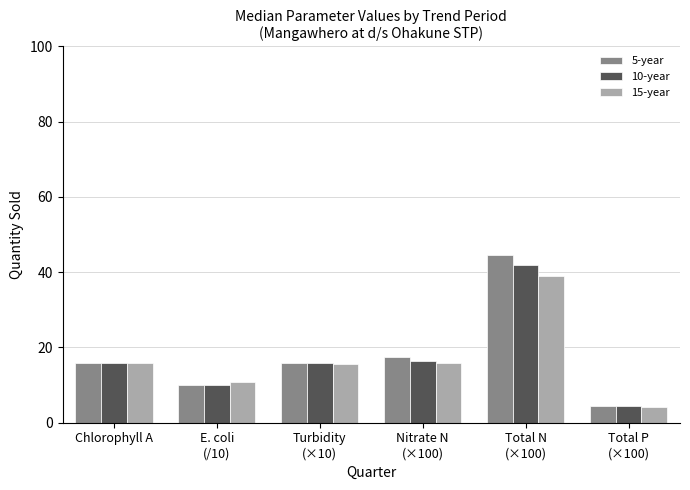

True or false: 10-year has a value of 15.9 at Turbidity
(×10).

True